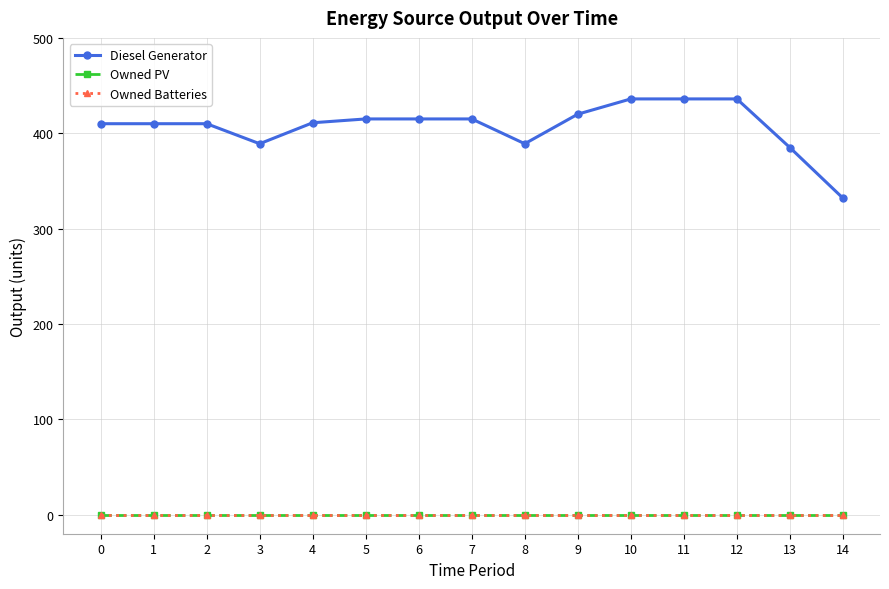

Which category has the lowest value in the Diesel Generator series?

14